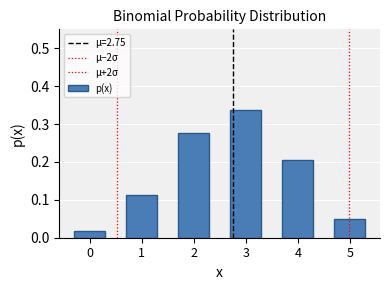

Count the number of categories in the chart.

6